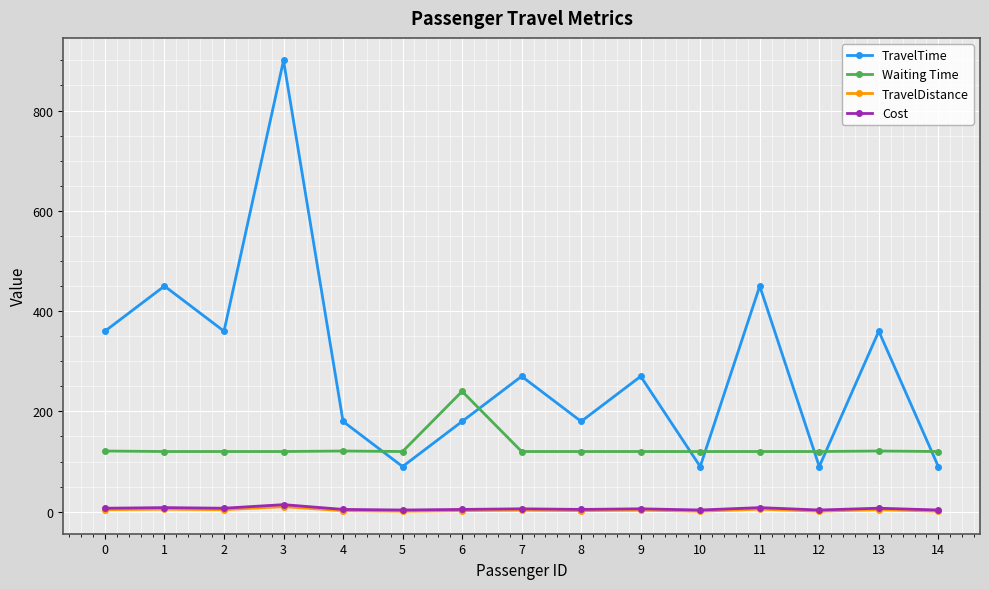

Which series has the largest total across all categories?

TravelTime